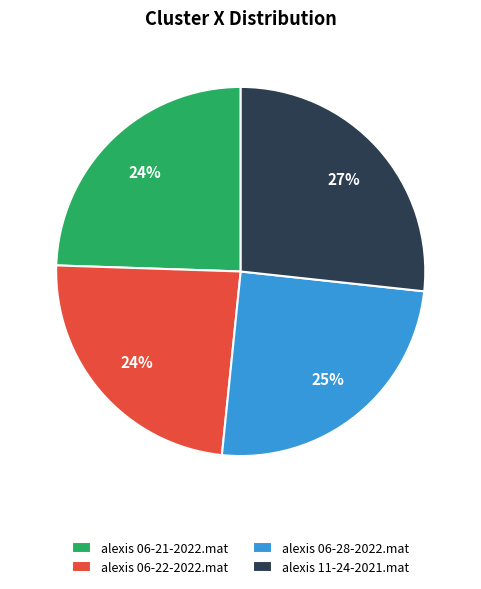

What is the largest slice in the pie chart?

alexis 11-24-2021.mat